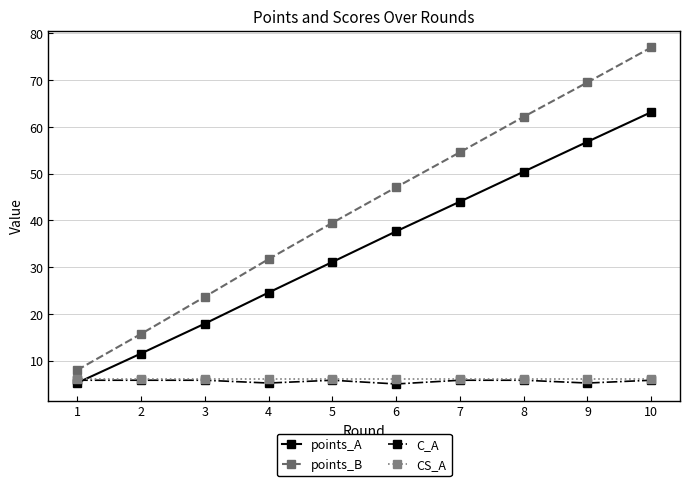

Which series has the largest total across all categories?

points_B